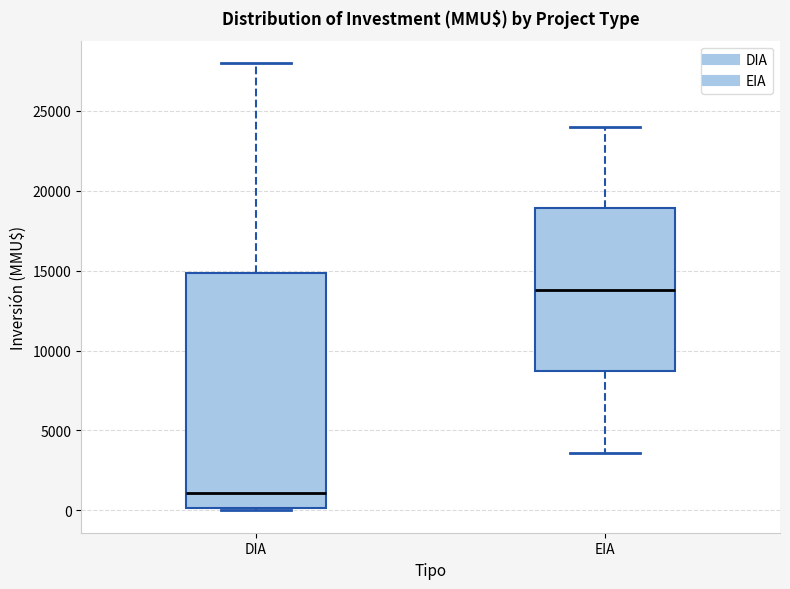

Reading left to right, read every box against the y-axis: the position of its median line, the range the box covers, and the ends of its whiskers. The values are not printed on the chart, so give them approximately, as read against the axis.

DIA: median 1000, box 0 to 15000, whiskers 0 to 28000
EIA: median 14000, box 8500 to 19000, whiskers 3500 to 24000